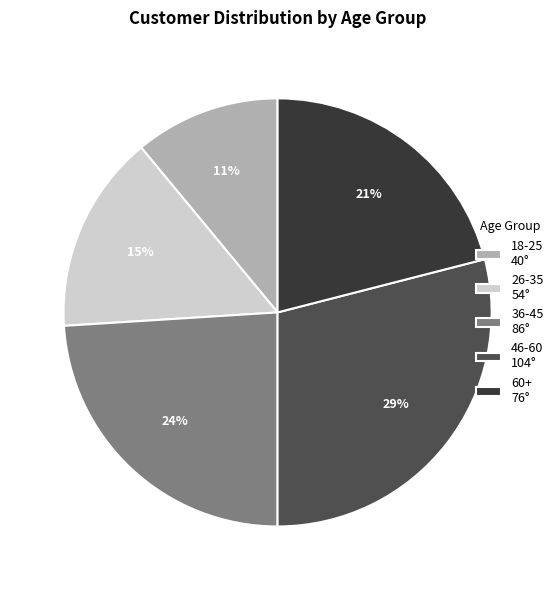

Does 60+ account for over 50% of the chart?

No